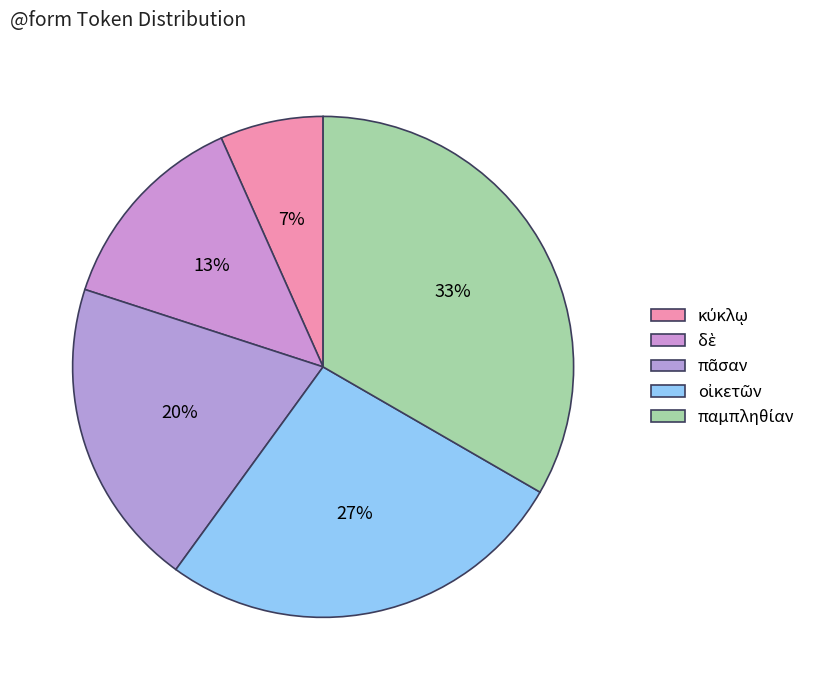

Is πᾶσαν the majority of the pie?

No